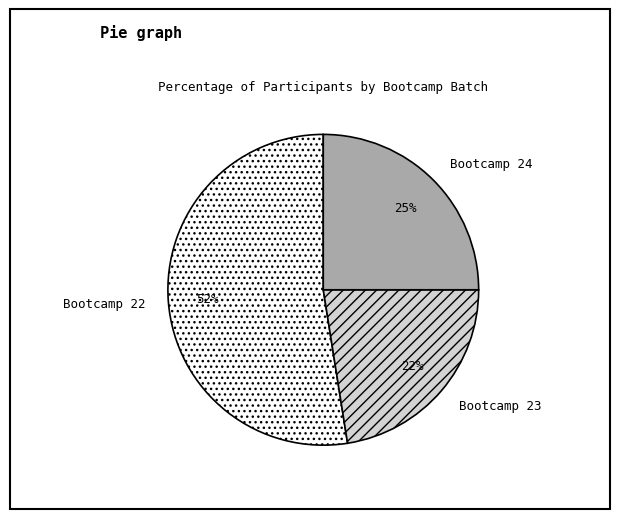

Is it true that Bootcamp 24 is 34% of the pie?

False